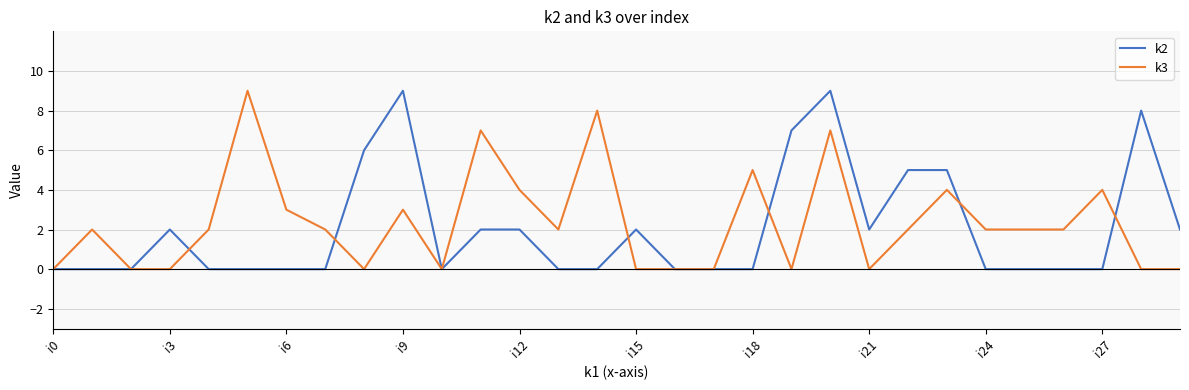

What is the greatest value displayed?

9